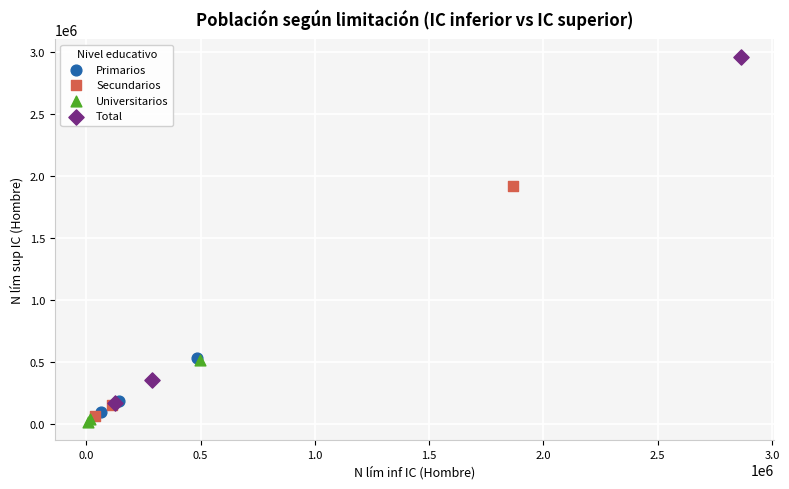

Which series has the widest spread of Y values?

Total